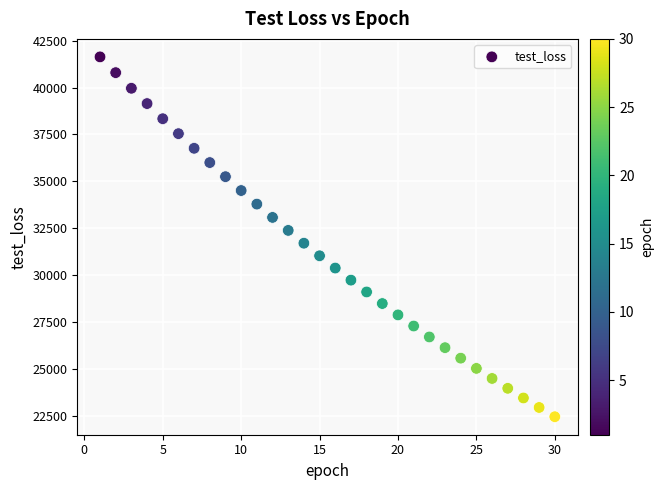

What is the range of X values (max minus min)?

29.0